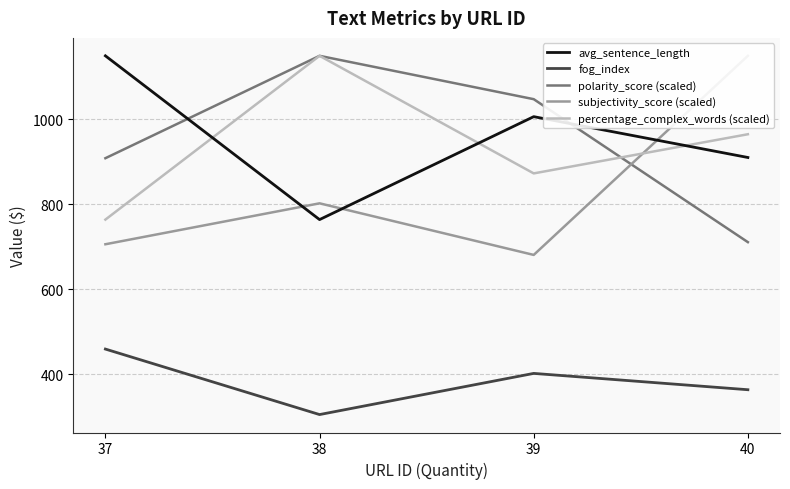

Which series has the widest spread of values?

subjectivity_score (scaled)